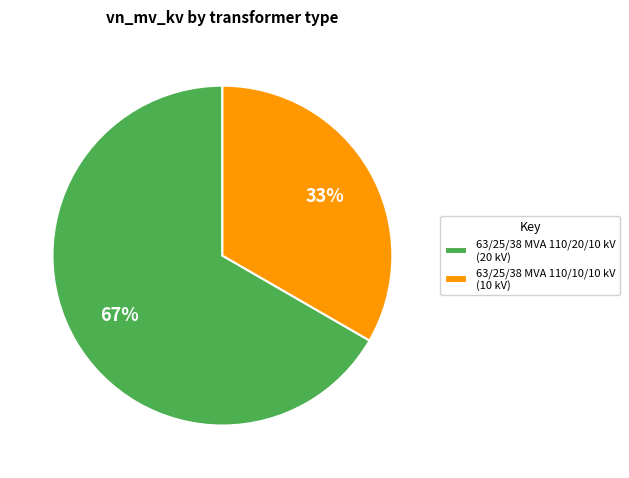

Approximately how many times larger is the value at 63/25/38 MVA 110/20/10 kV compared to 63/25/38 MVA 110/10/10 kV?

2.0